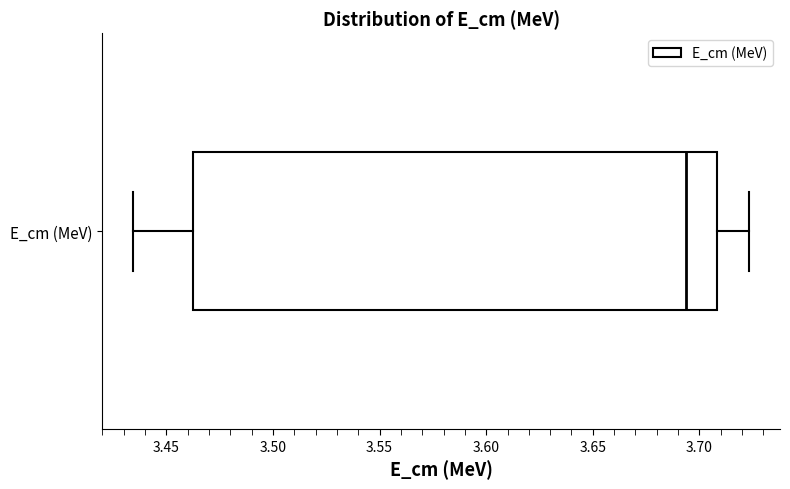

Read this box plot against the x-axis: the position of the median line, the range covered by the box, and the ends of both whiskers. The values are not printed on the chart, so give them approximately, as read against the axis.

median 3.695, box 3.460 to 3.710, whiskers 3.435 to 3.725